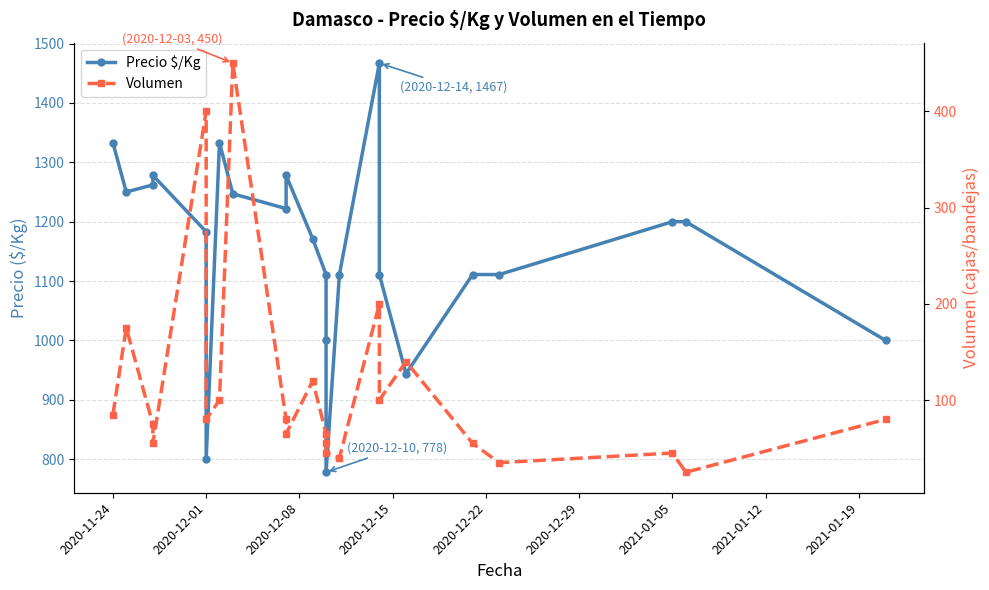

True or false: Precio $/Kg has more than 0 points higher than both neighbors.

True